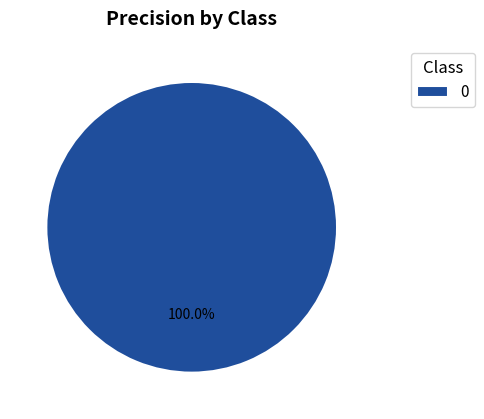

Does 0 represent more than half of the total?

Yes